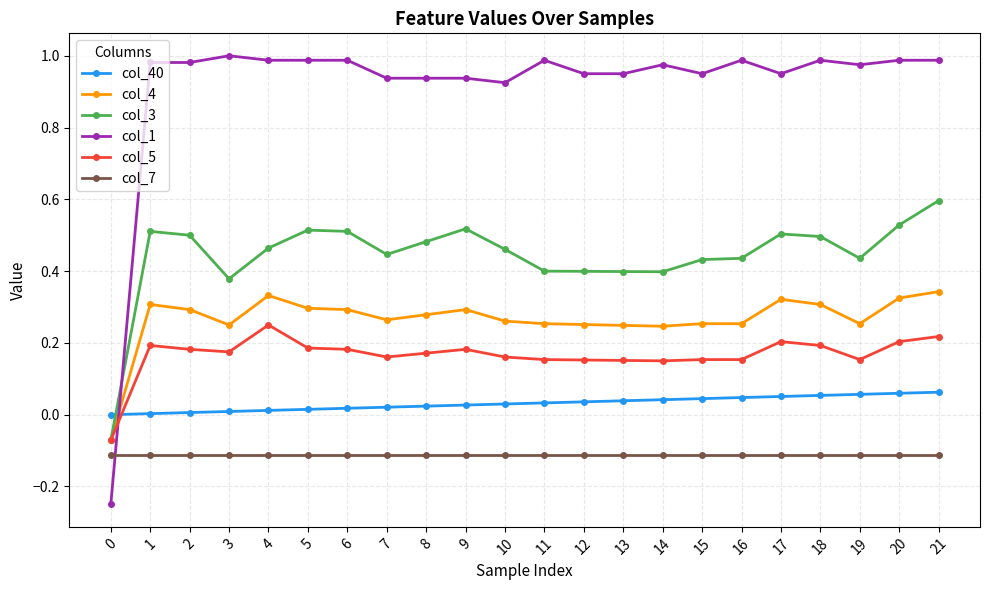

True or false: col_40 has a value of 0.0 at 6.

True